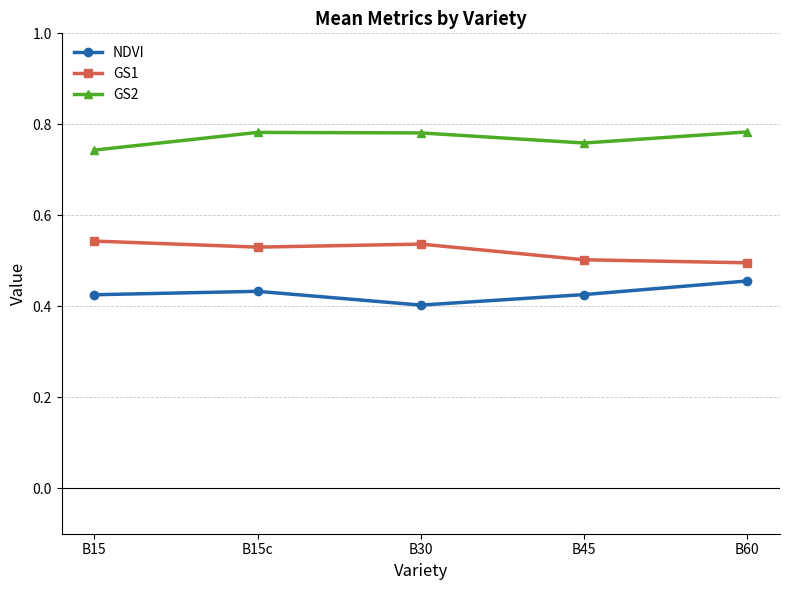

True or false: GS2 has more than 1 interior local peaks.

False